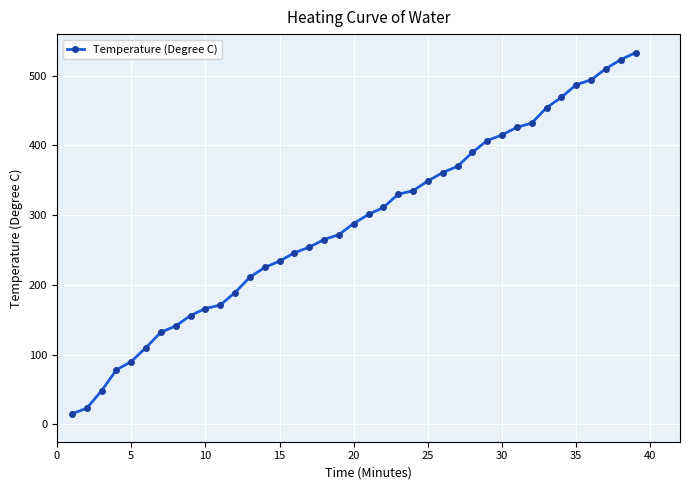

What is the difference between the second highest and minimum values?

508